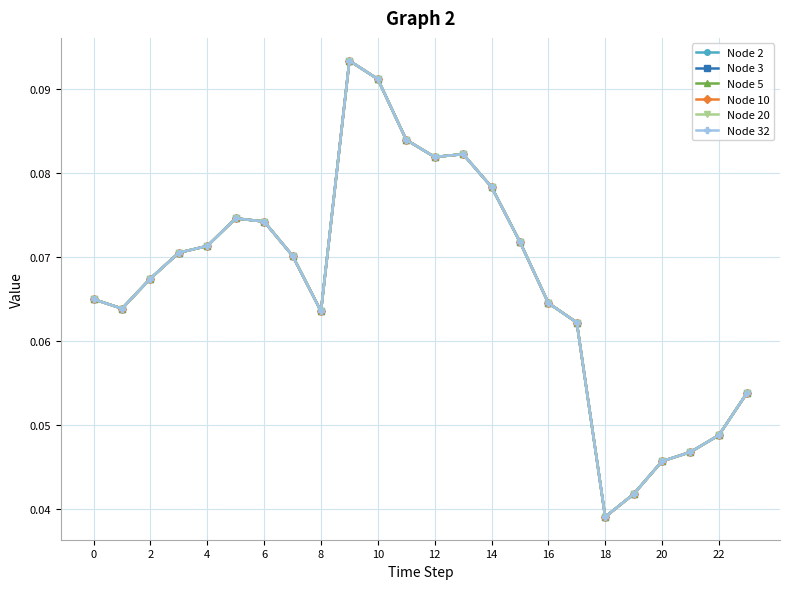

What is the highest value of the Node 5 series?

0.1